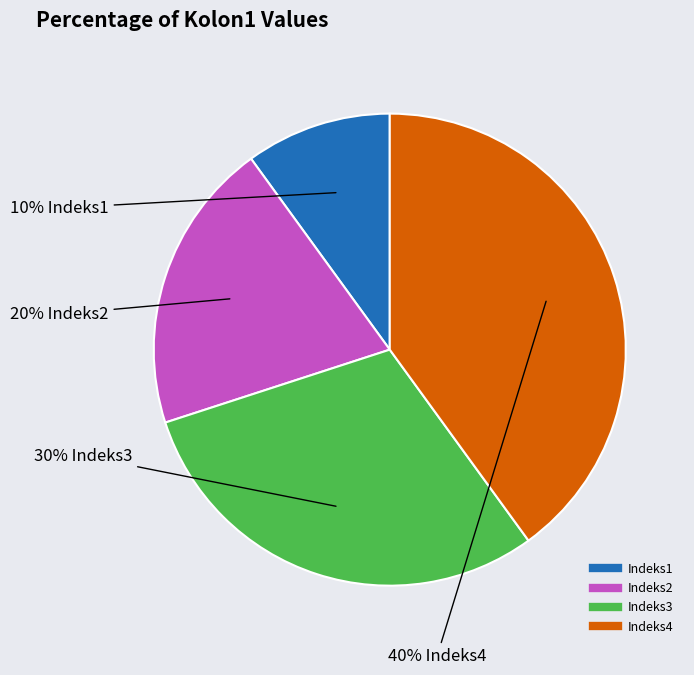

Does Indeks3 represent more than half of the total?

No